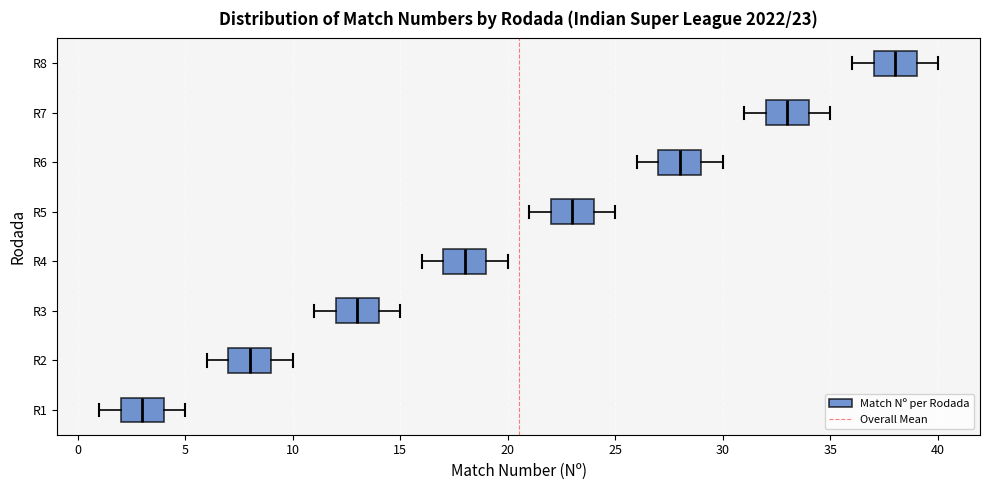

Which box's median line is the furthest to the right?

R8